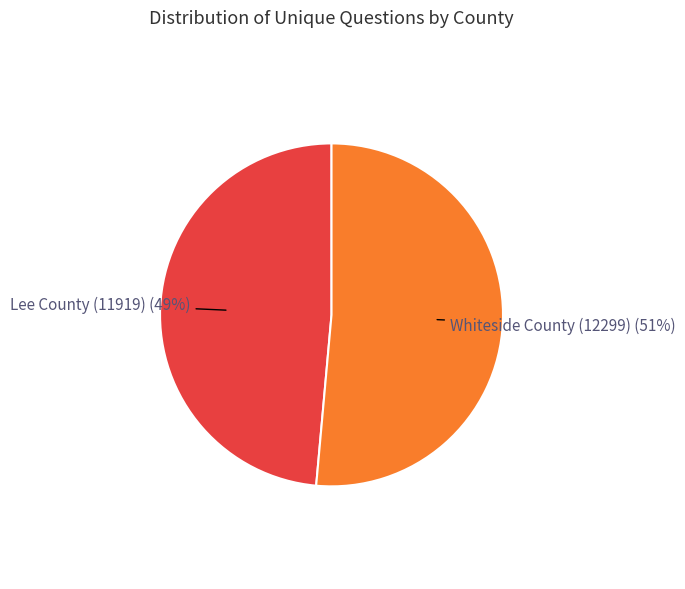

Count the number of slices in the pie.

2